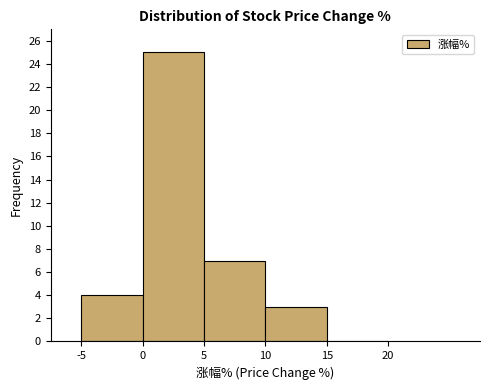

What is the height of the bar covering 5 to 10 on the x-axis? The values are not printed on the chart, so give them approximately, as read against the axis.

7